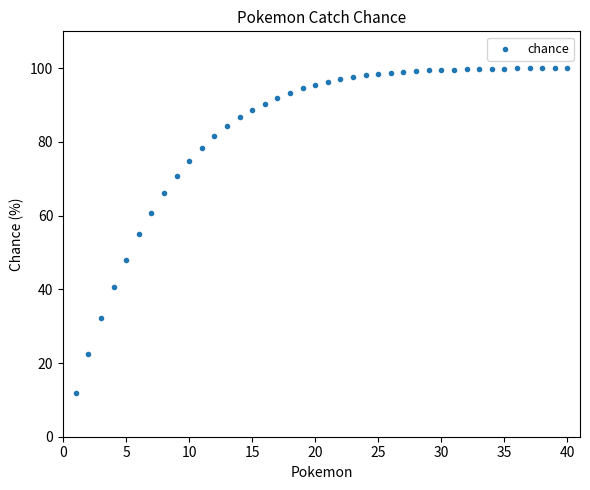

What is the range of X values (max minus min)?

39.0